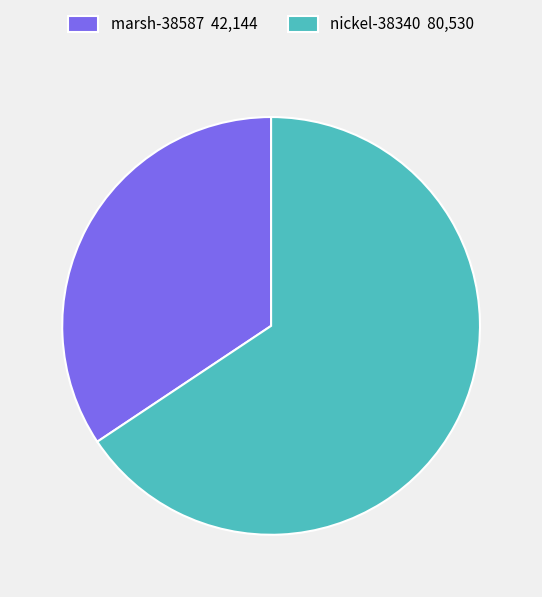

Is the sum of nickel-38340 80,530 and marsh-38587 42,144 greater than half?

Yes